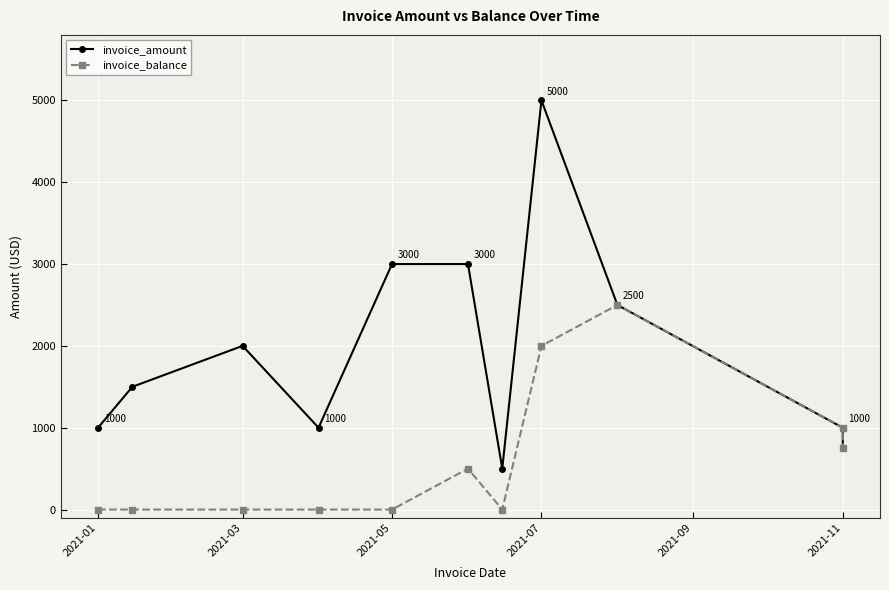

How many lines are shown in the chart?

2